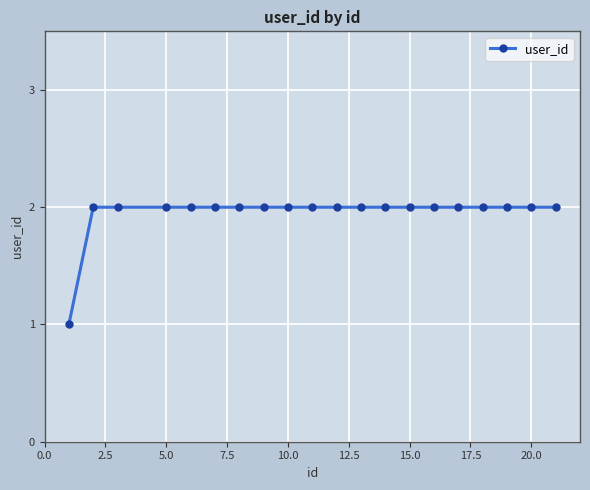

What is the value of the 11th point from the left?

2